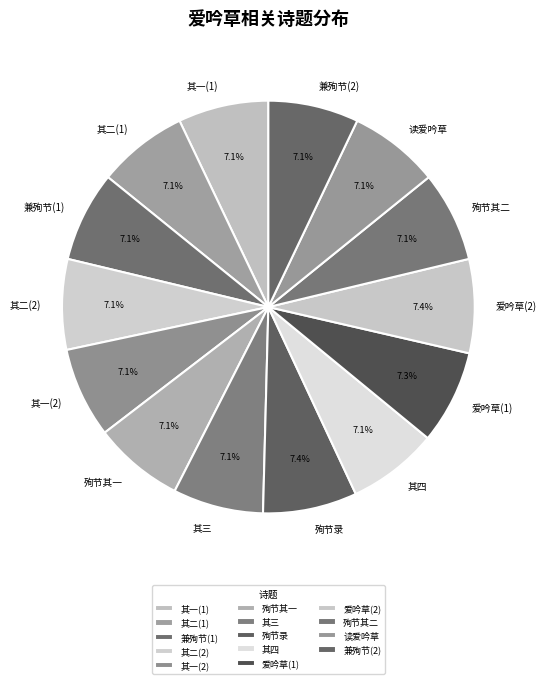

What percentage do 其二(1) and 殉节录 together represent?

14.5%